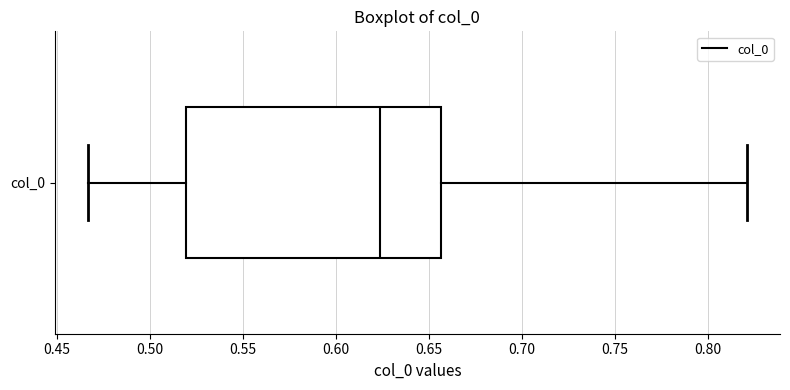

Read this box plot against the x-axis: the position of the median line, the range covered by the box, and the ends of both whiskers. The values are not printed on the chart, so give them approximately, as read against the axis.

median 0.625, box 0.520 to 0.655, whiskers 0.465 to 0.820